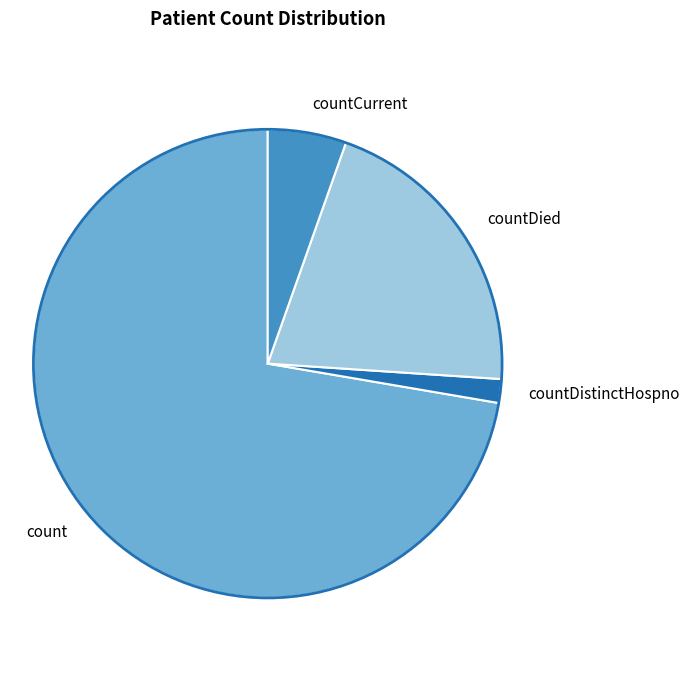

What is the smallest slice in the pie chart?

countDistinctHospno